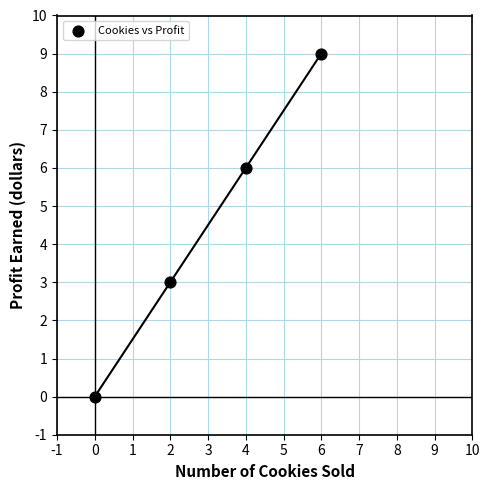

What Y value in the scatter plot is closest to 4?

3